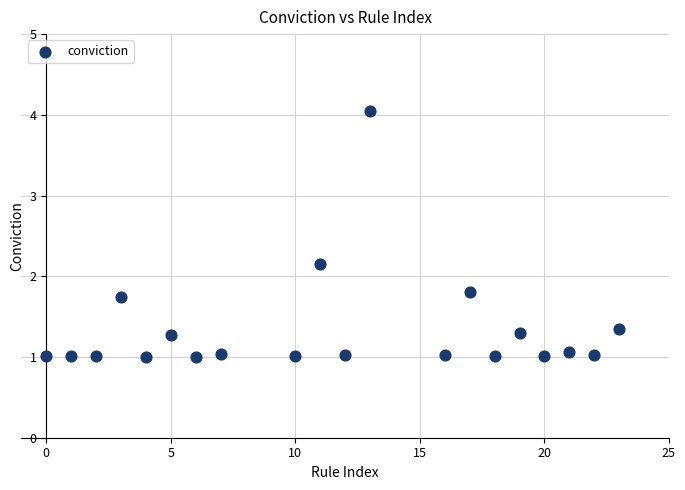

What is the range of Y values (max minus min)?

3.1